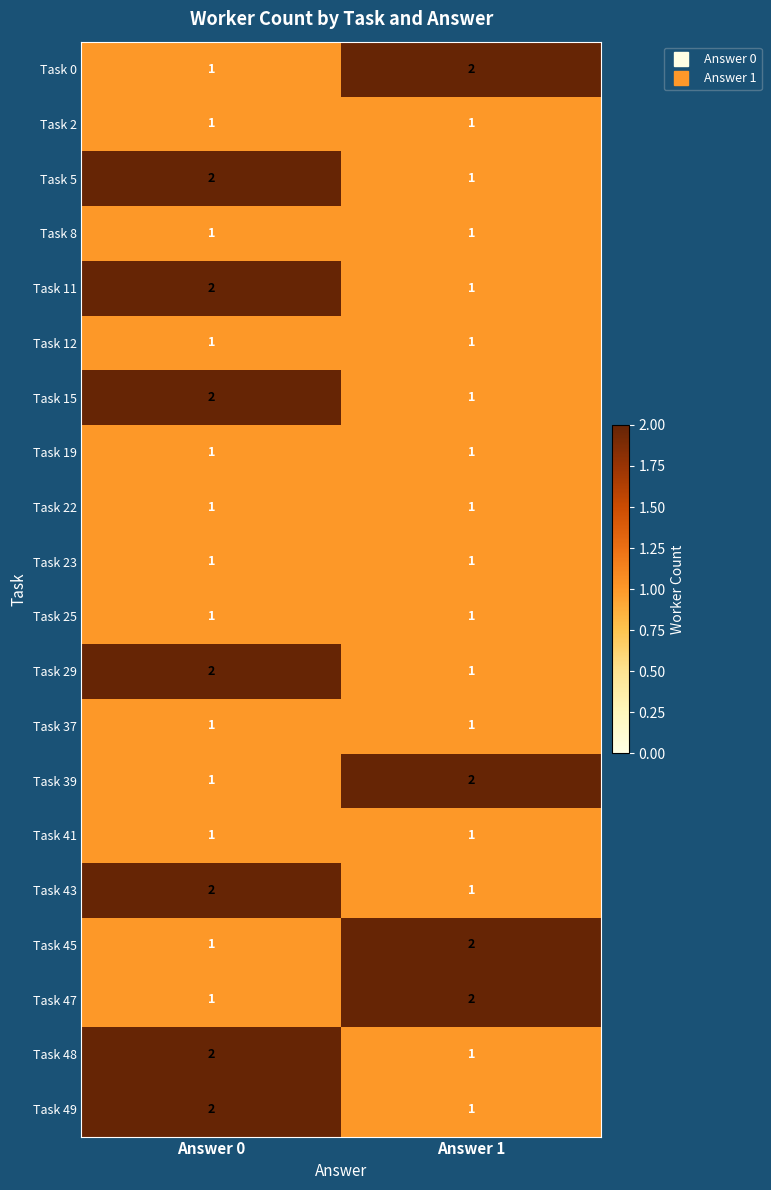

What is the difference between the highest and lowest values at Answer 1?

1